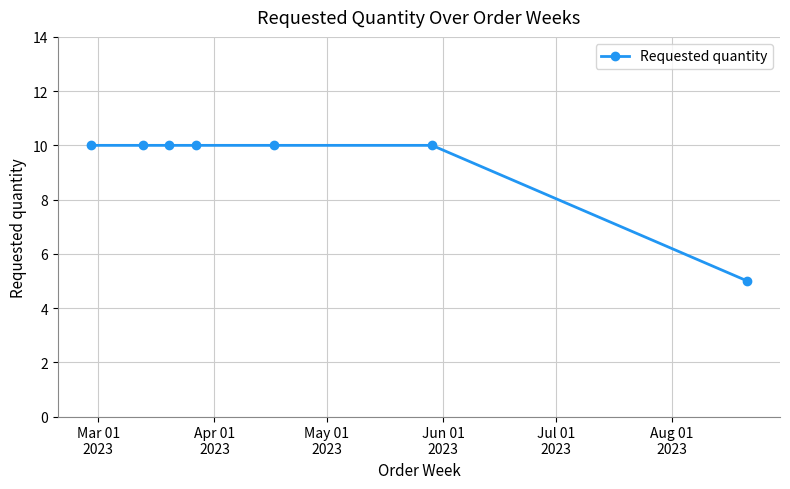

What is the sum of all values?

65